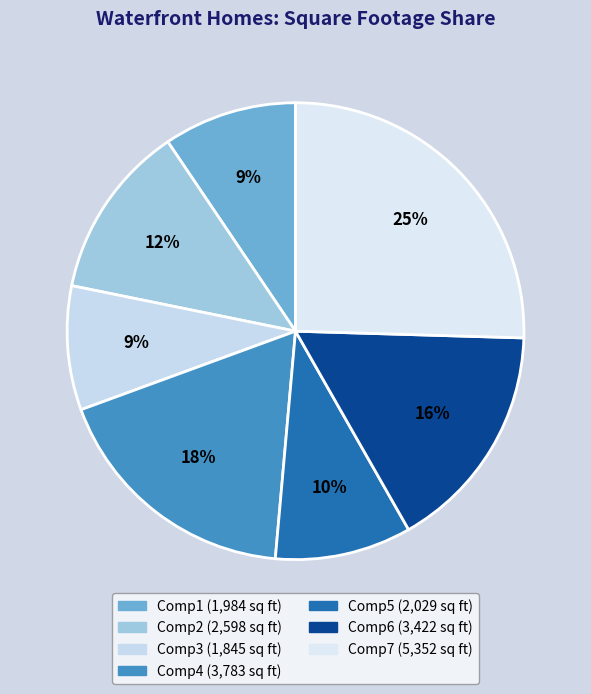

Does any single category account for the majority?

No